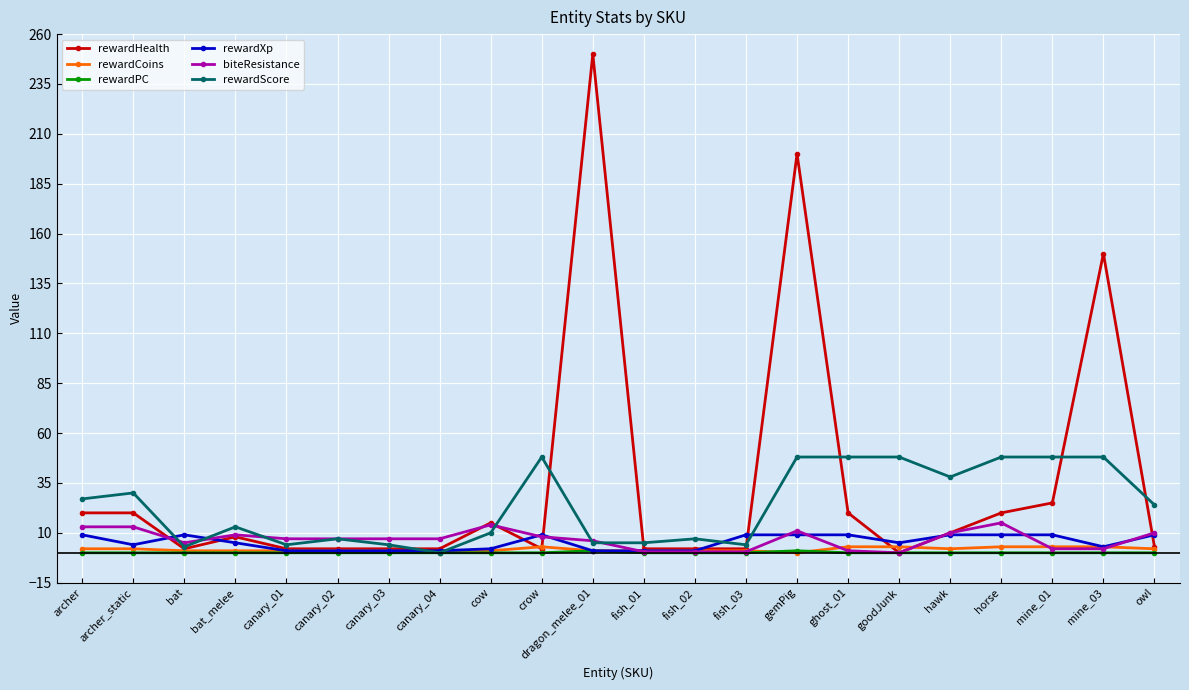

True or false: biteResistance has more than 0 interior local peaks.

True